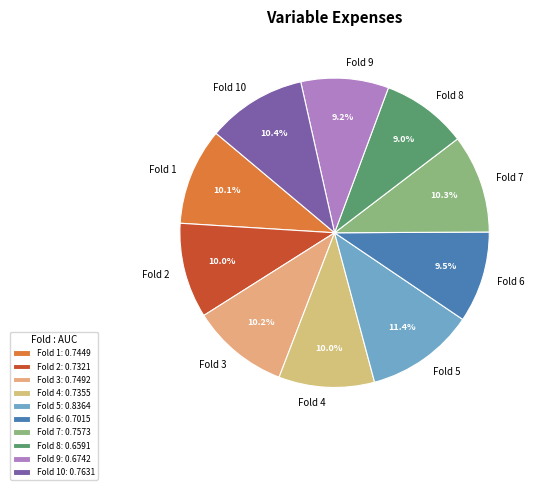

Which has a higher value, Fold 9 or Fold 4?

Fold 4